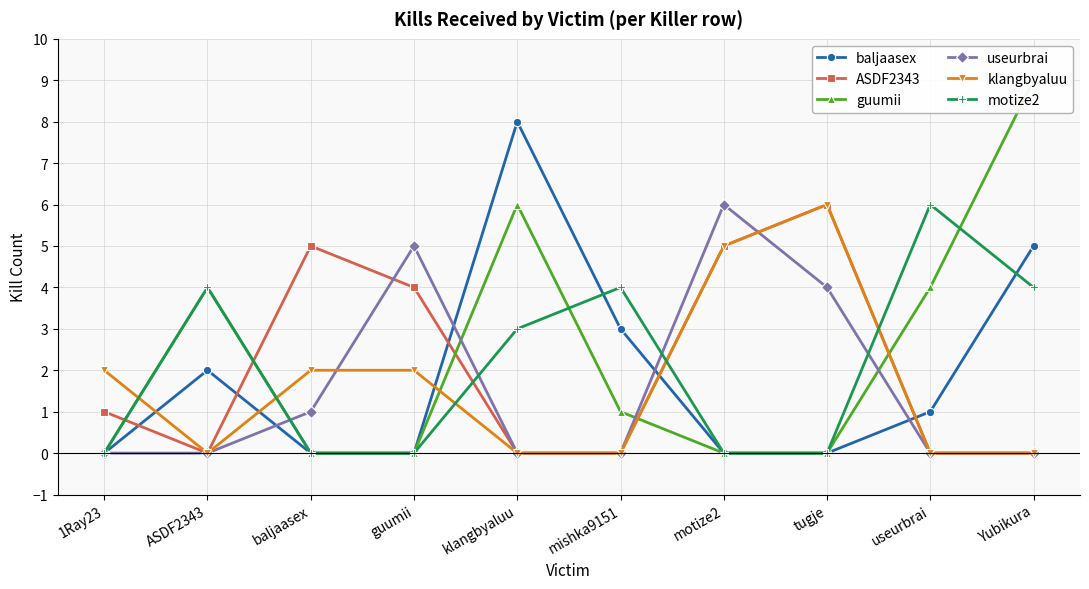

Reading left to right, transcribe all the data shown in this chart.

baljaasex: 0	2	0	0	8	3	0	0	1	5
ASDF2343: 1	0	5	4	0	0	5	6	0	0
guumii: 0	4	0	0	6	1	0	0	4	9
useurbrai: 0	0	1	5	0	0	6	4	0	0
klangbyaluu: 2	0	2	2	0	0	5	6	0	0
motize2: 0	4	0	0	3	4	0	0	6	4